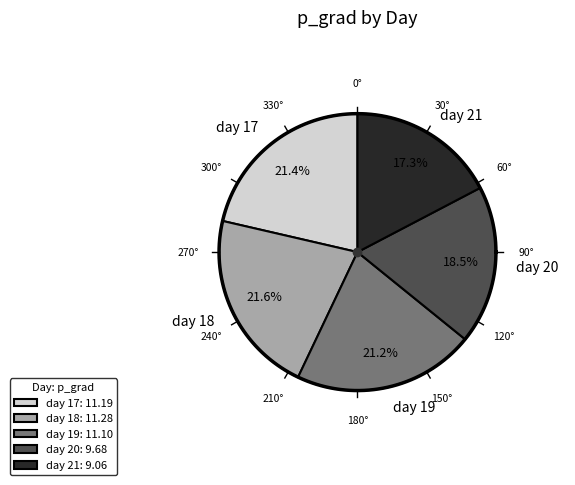

How many slices are in this pie chart?

5